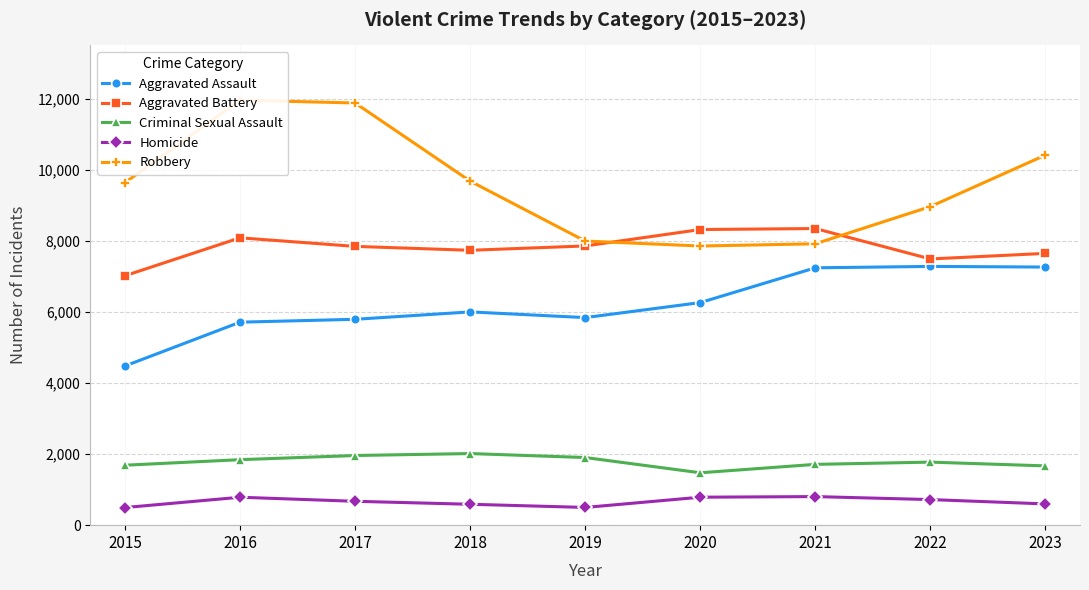

At which label is Aggravated Battery closest to 7683?

2023